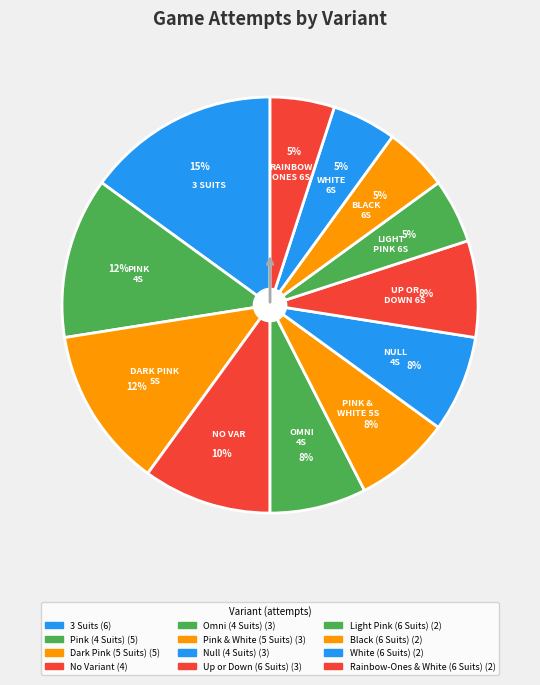

How many segments does this pie chart have?

12